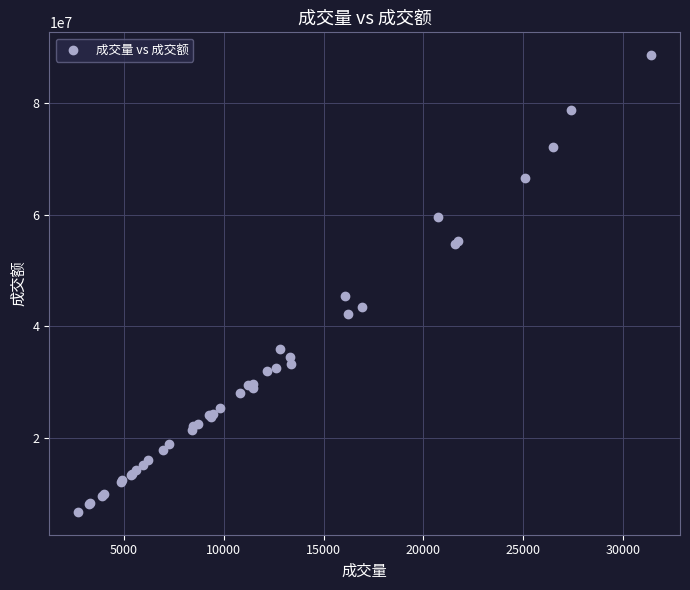

What Y value in the scatter plot is closest to 47637998?

45369509